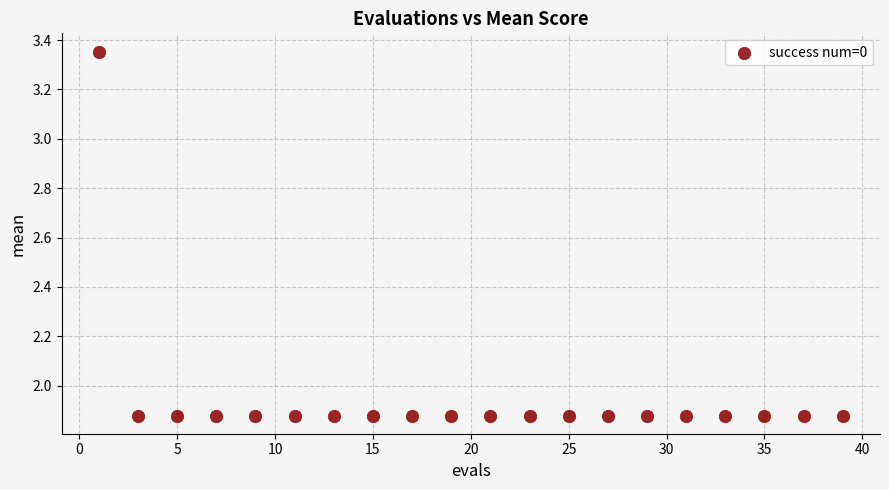

What is the range of Y values (max minus min)?

1.5